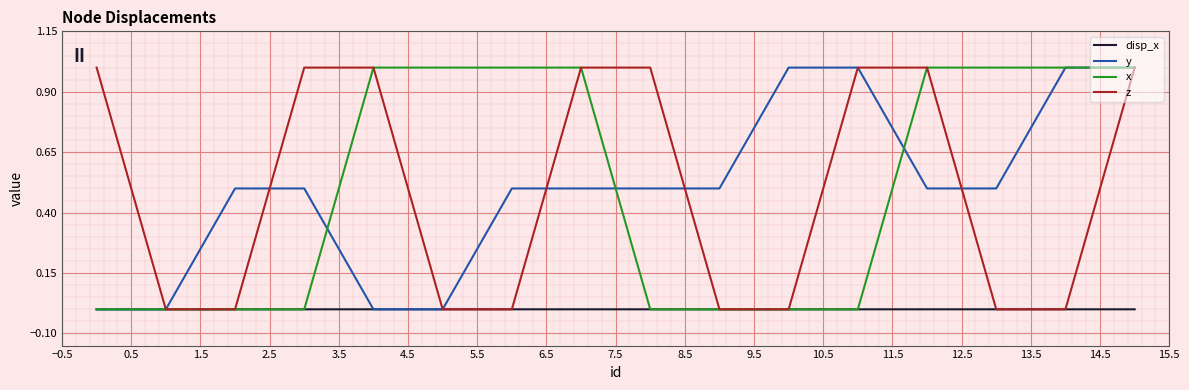

What is the maximum value shown in the chart?

1.0